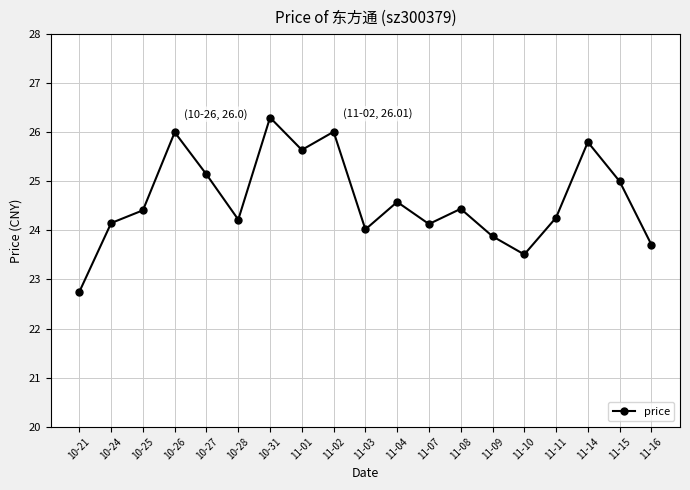

What is the sum of the values at 11-08 and 11-16?

48.2